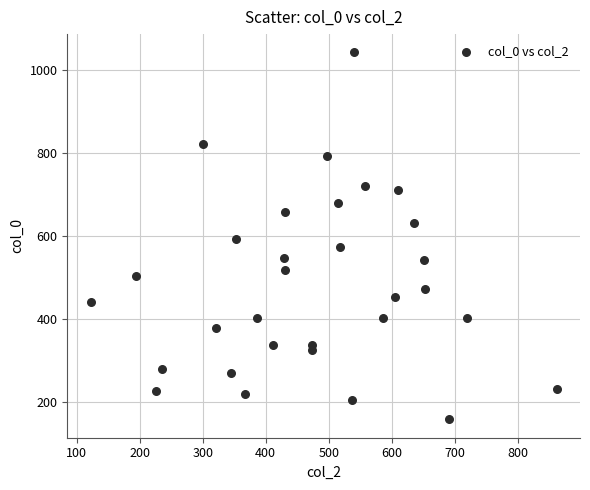

What is the range of X values (max minus min)?

739.5